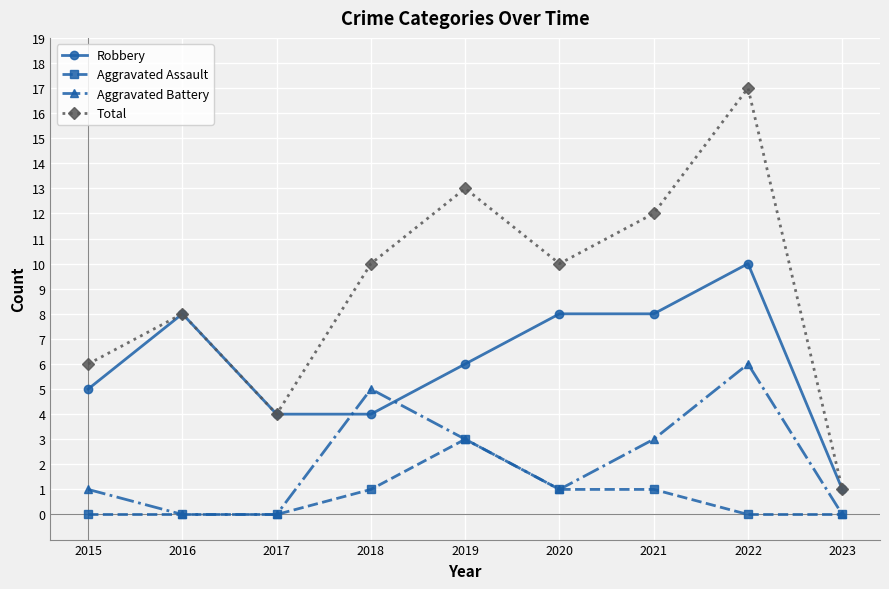

Reading right to left, list all the values displayed in this chart.

Robbery: 2023=1	2022=10	2021=8	2020=8	2019=6	2018=4	2017=4	2016=8	2015=5
Aggravated Assault: 2023=0	2022=0	2021=1	2020=1	2019=3	2018=1	2017=0	2016=0	2015=0
Aggravated Battery: 2023=0	2022=6	2021=3	2020=1	2019=3	2018=5	2017=0	2016=0	2015=1
Total: 2023=1	2022=17	2021=12	2020=10	2019=13	2018=10	2017=4	2016=8	2015=6